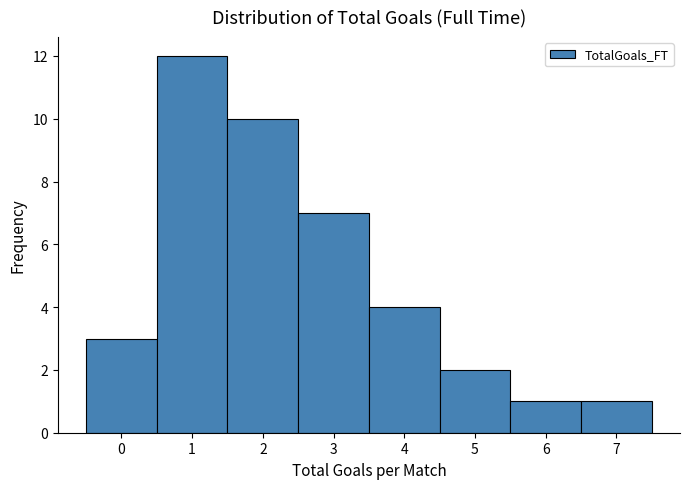

Reading left to right, transcribe this chart: for each bar, give the range it covers on the x-axis and its height. The values are not printed on the chart, so give them approximately, as read against the axis.

-0.5 to 0.5: 3
0.5 to 1.5: 12
1.5 to 2.5: 10
2.5 to 3.5: 7
3.5 to 4.5: 4
4.5 to 5.5: 2
5.5 to 6.5: 1
6.5 to 7.5: 1